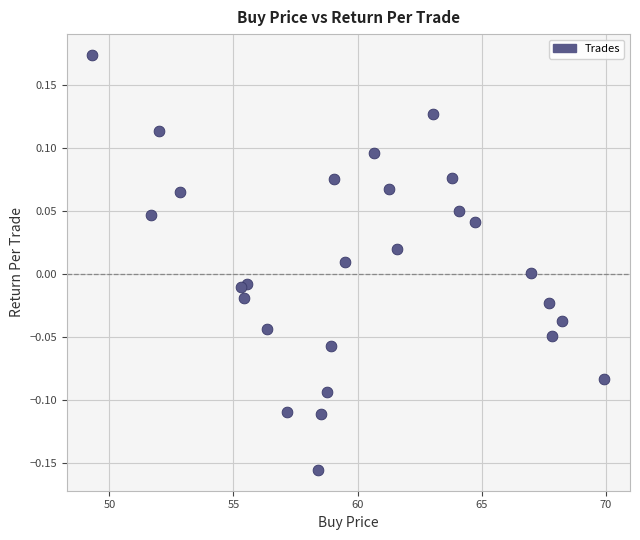

What is the range of Y values (max minus min)?

0.3